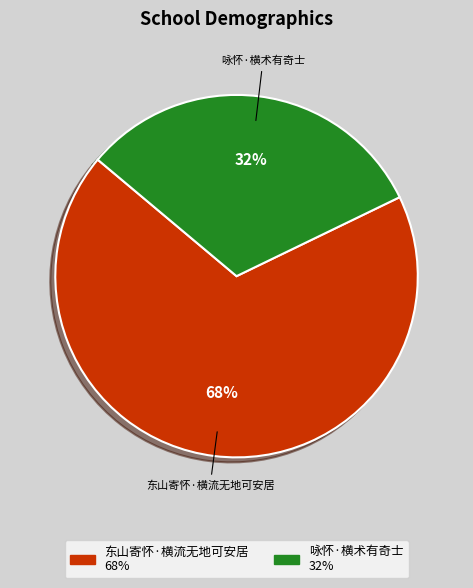

To the nearest percent, what percentage of the pie is 咏怀·横术有奇士?

32%